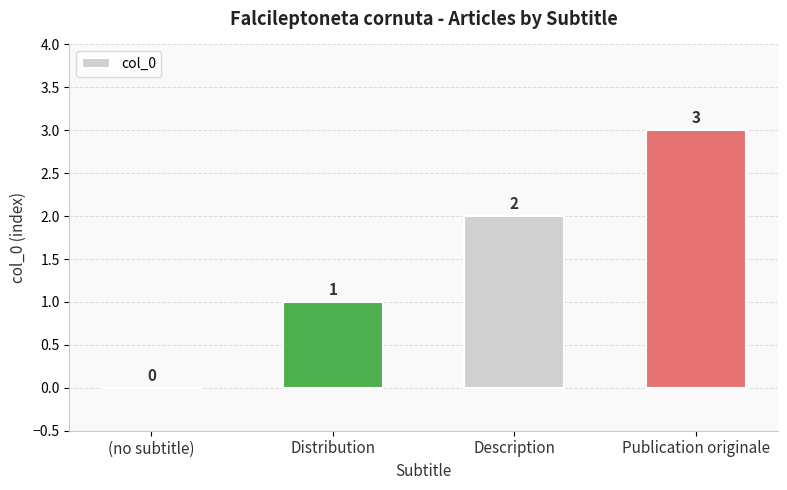

Count the number of data series in this chart.

1